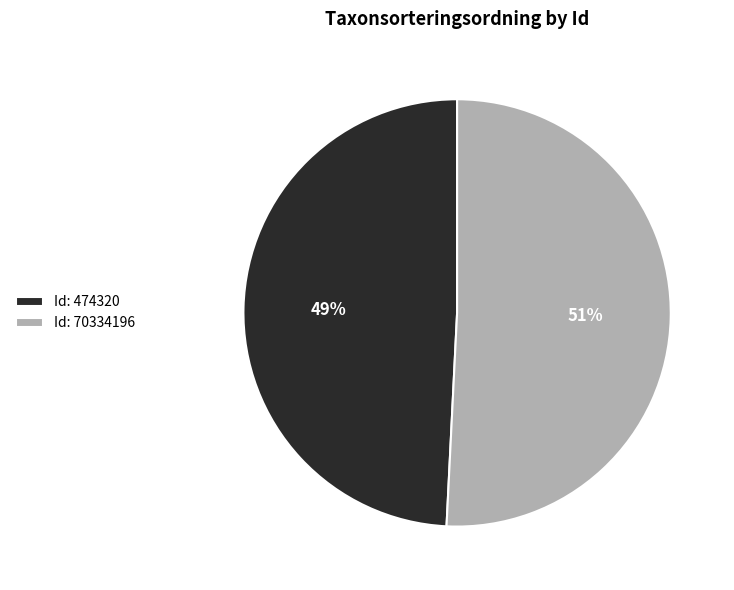

Is it true that Id: 70334196 is 39% of the pie?

False